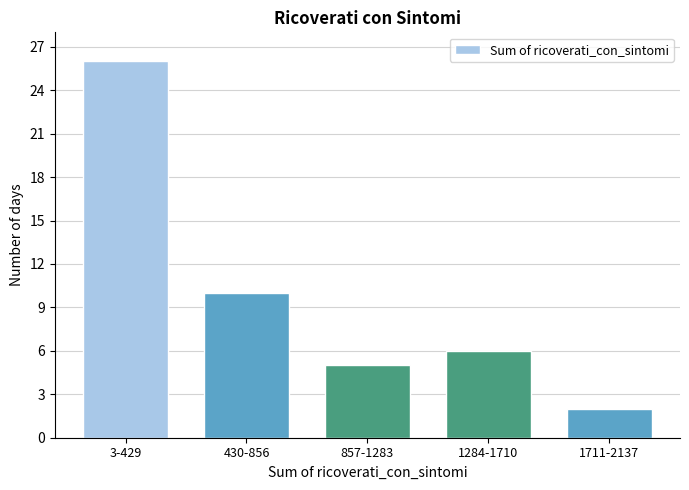

Reading left to right, transcribe all the data shown in this chart.

26	10	5	6	2